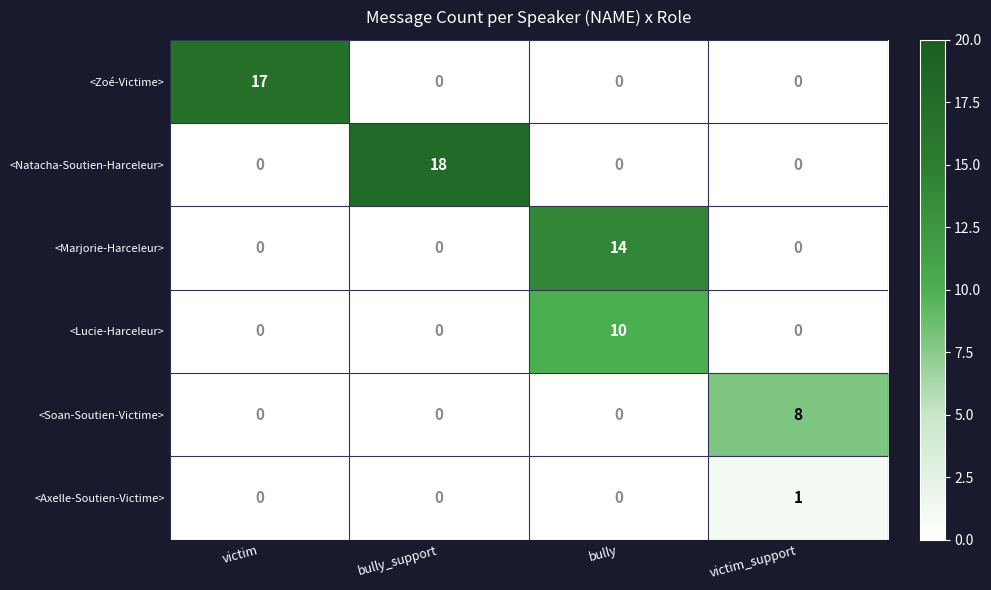

What is the greatest value displayed?

18